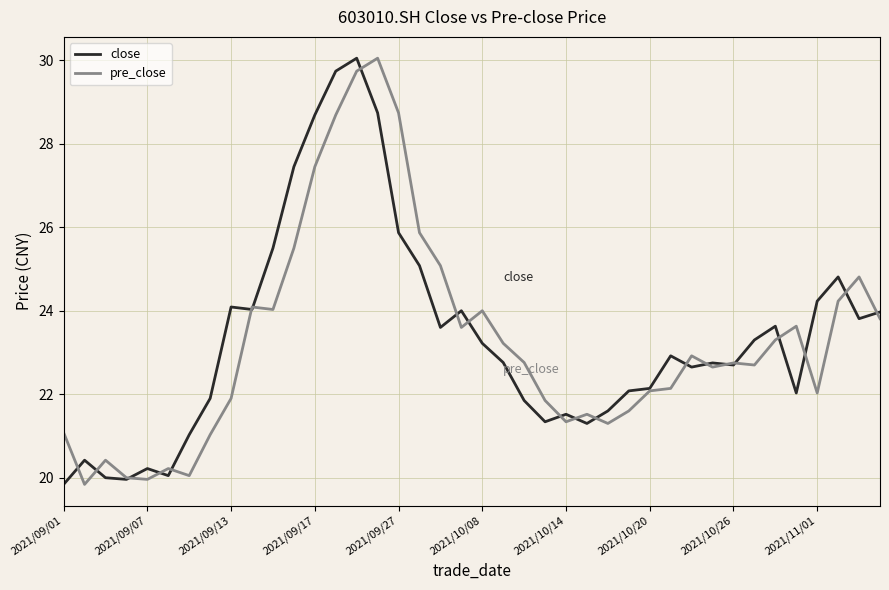

What is the minimum value shown in the chart?

19.8